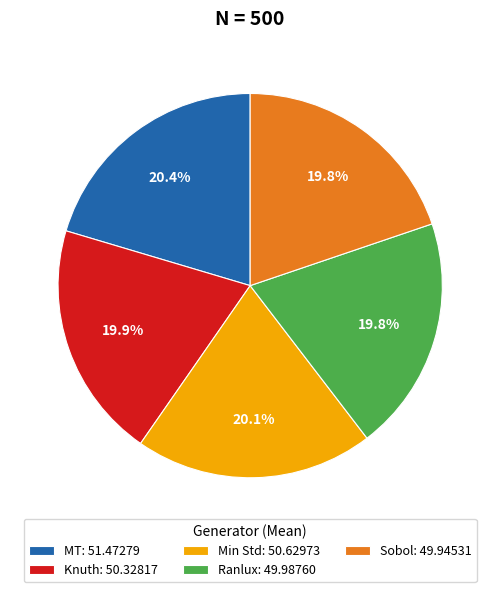

Does any single category account for the majority?

No